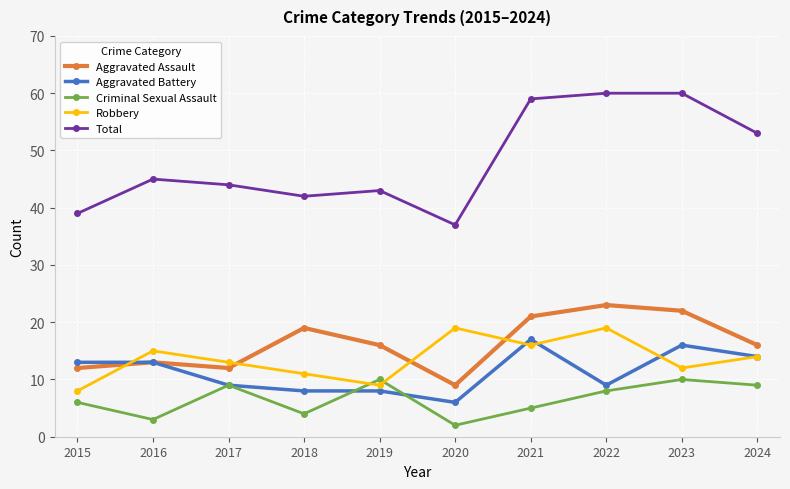

Is the value of Criminal Sexual Assault at 2021 greater than the value of Robbery at 2022?

No